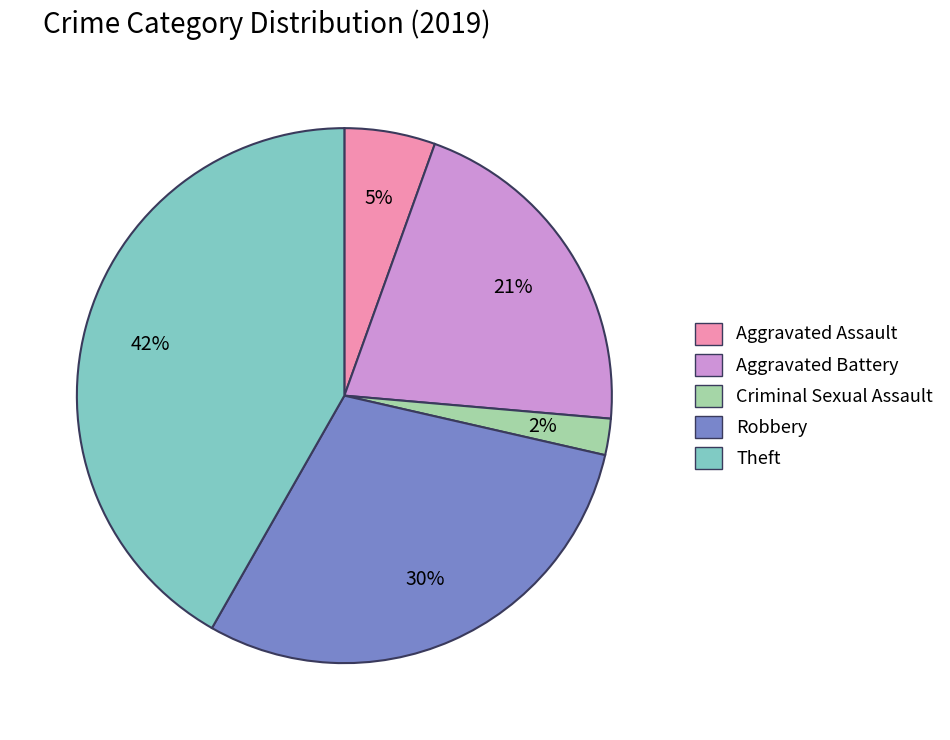

To the nearest percent, what is the average slice percentage?

20%